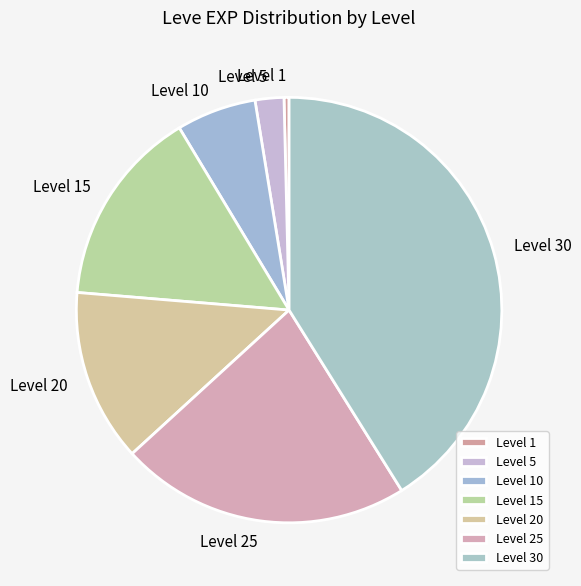

Rank the categories by value from highest to lowest.

Level 30, Level 25, Level 15, Level 20, Level 10, Level 5, Level 1